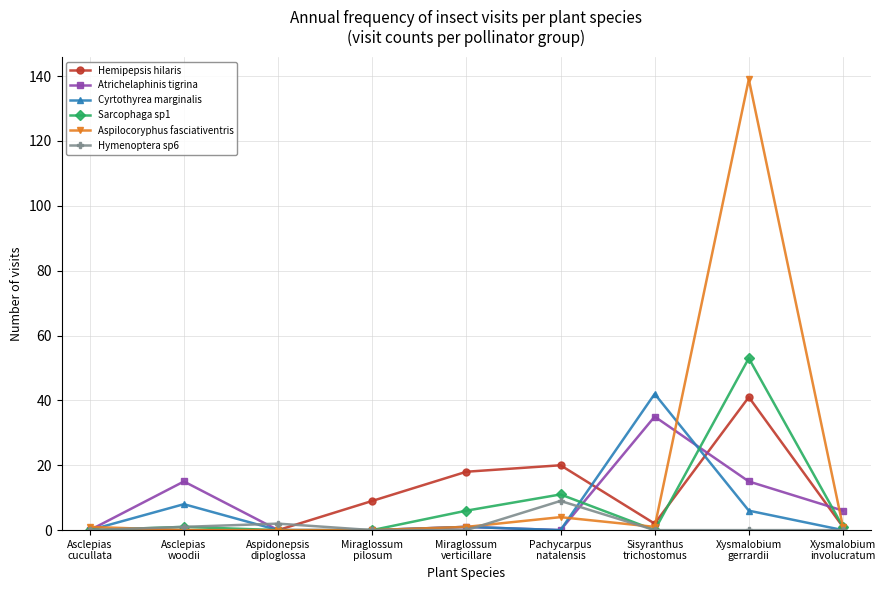

Which label corresponds to the largest value in the chart?

Xysmalobium
gerrardii